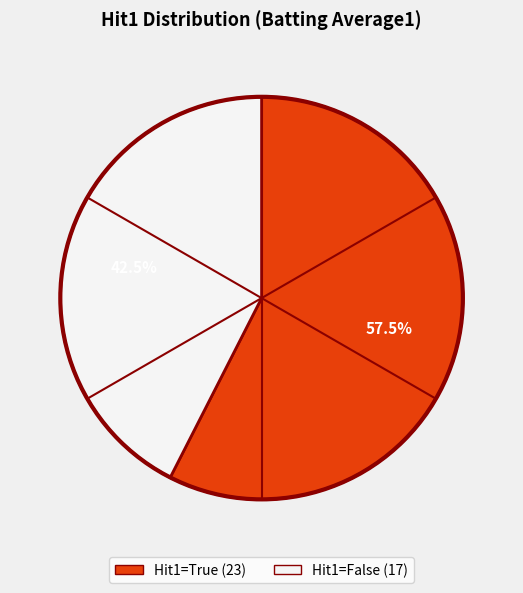

Does any single category account for the majority?

Yes